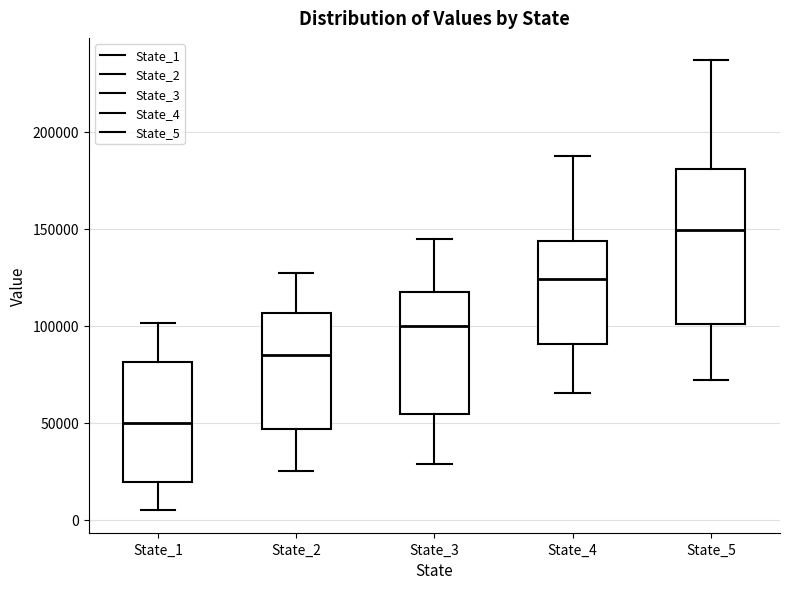

Reading left to right, read every box against the y-axis: the position of its median line, the range the box covers, and the ends of its whiskers. The values are not printed on the chart, so give them approximately, as read against the axis.

State_1: median 50000, box 20000 to 80000, whiskers 5000 to 100000
State_2: median 85000, box 45000 to 105000, whiskers 25000 to 125000
State_3: median 100000, box 55000 to 115000, whiskers 30000 to 145000
State_4: median 125000, box 90000 to 145000, whiskers 65000 to 185000
State_5: median 150000, box 100000 to 180000, whiskers 70000 to 235000